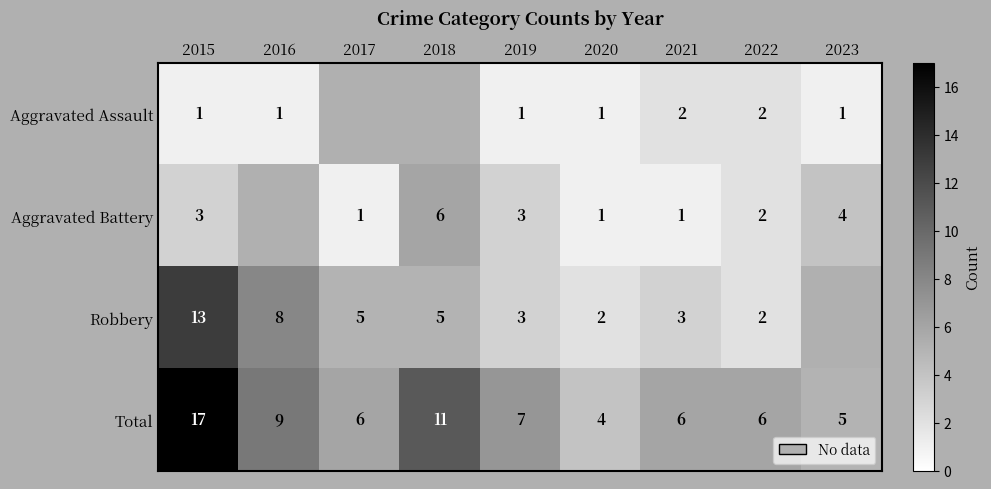

What is the sum of the Total values at 2020 and 2018?

15